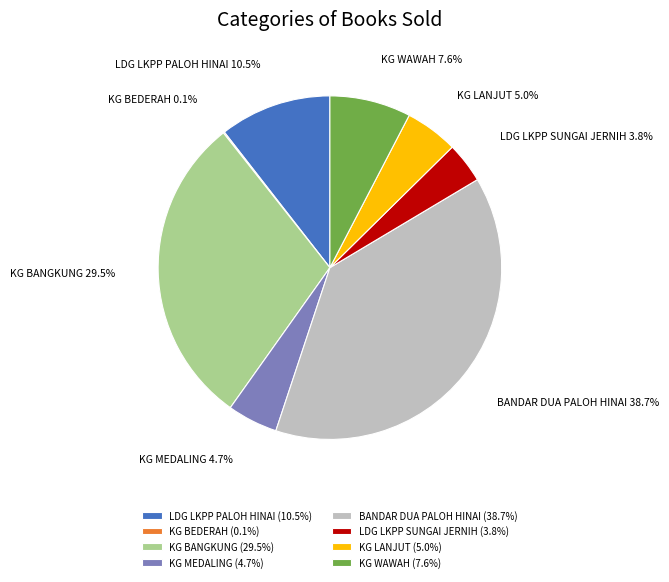

Does any single category account for the majority?

No